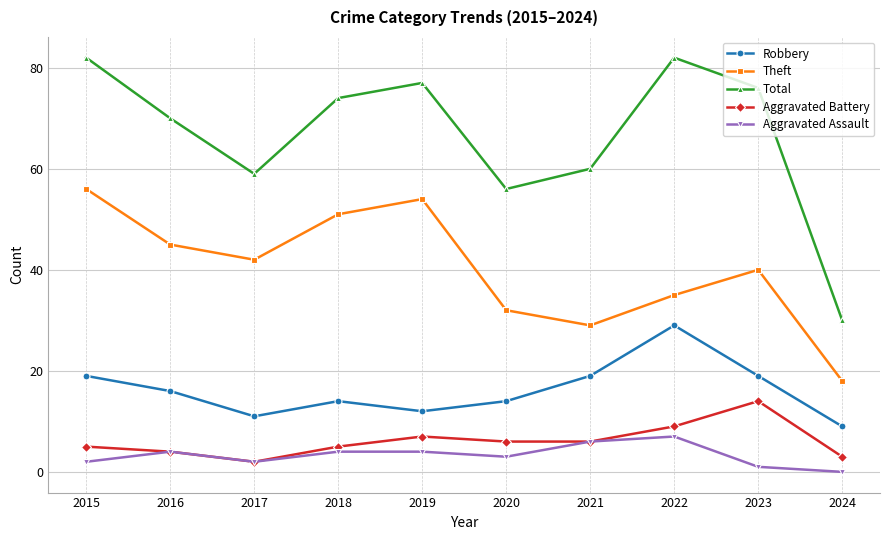

Which series has the largest total across all categories?

Total